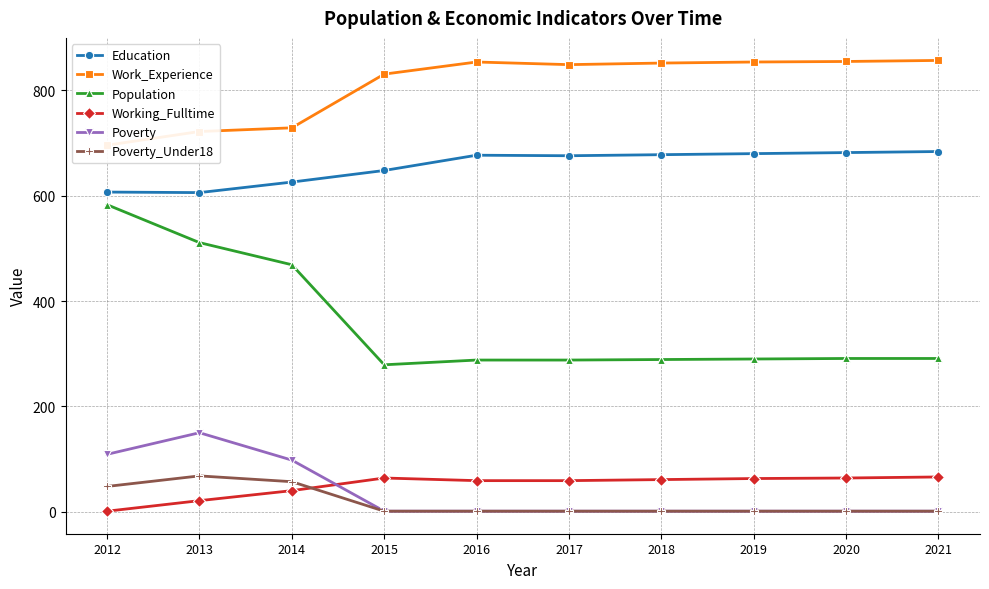

What are all the series names shown in the legend?

Education, Work_Experience, Population, Working_Fulltime, Poverty, Poverty_Under18